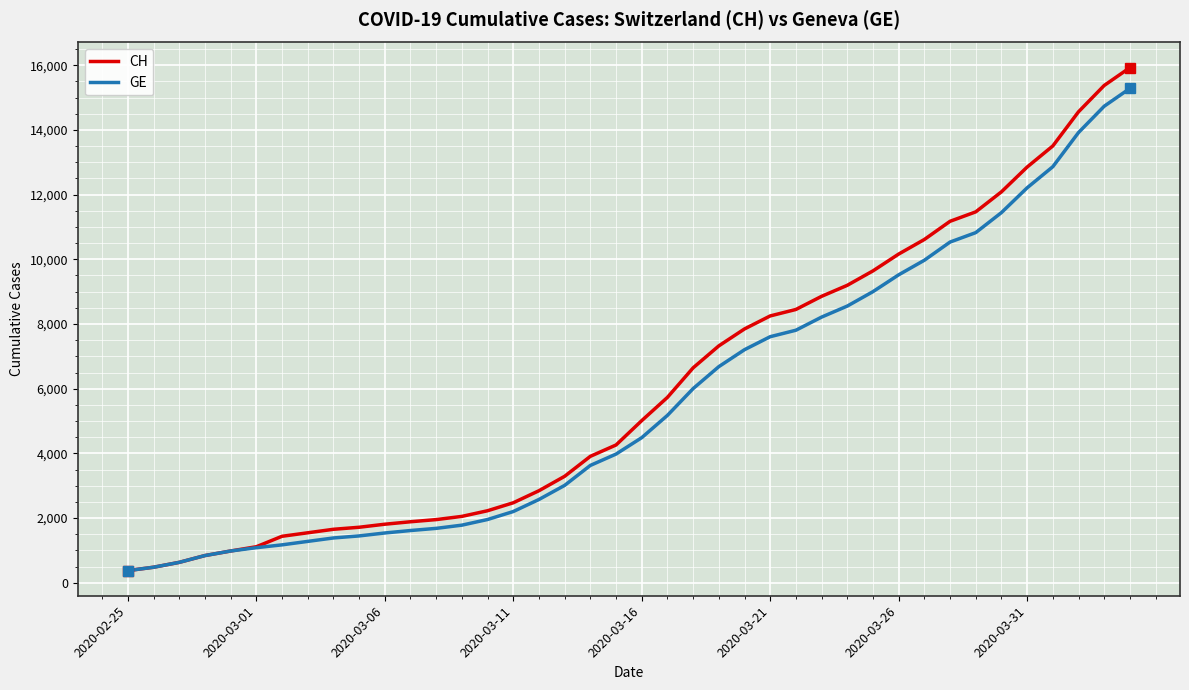

Is this an area chart (filled region under the line)?

No